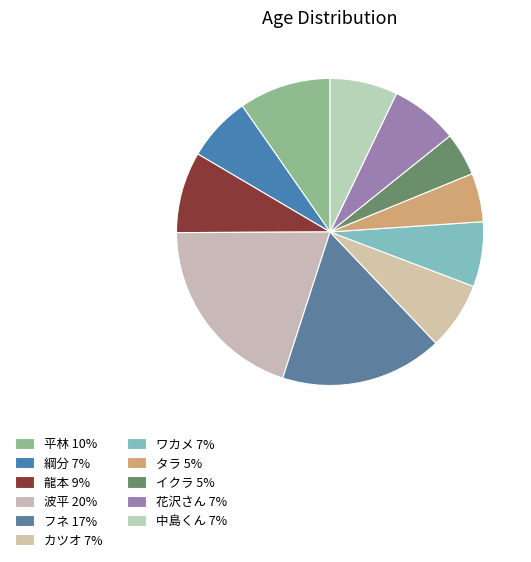

Rank the categories by value from lowest to highest.

イクラ, タラ, 綱分, ワカメ, カツオ, 花沢さん, 中島くん, 龍本, 平林, フネ, 波平